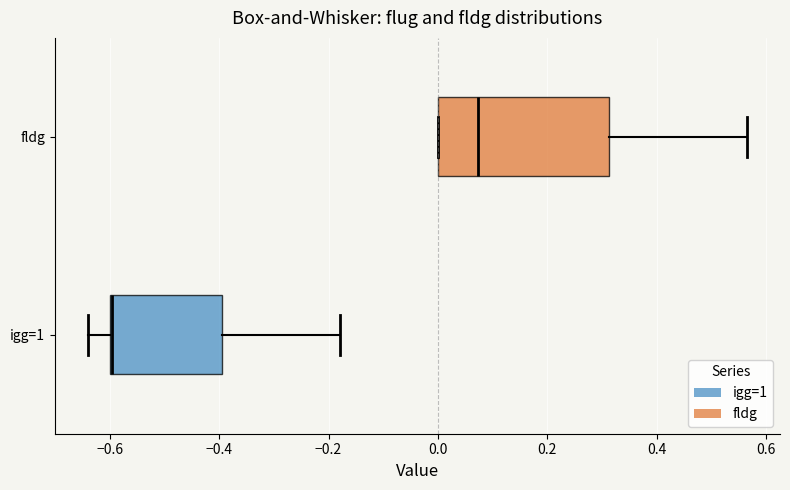

Where does the median line of the box for fldg sit on the x-axis? The values are not printed on the chart, so give them approximately, as read against the axis.

0.08